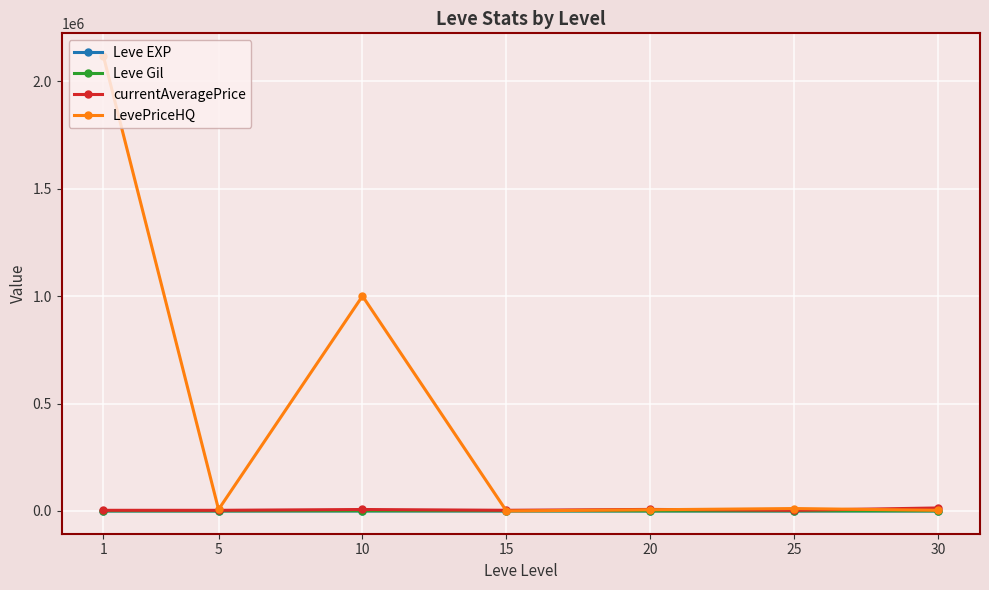

At which category does LevePriceHQ reach its first local peak?

10